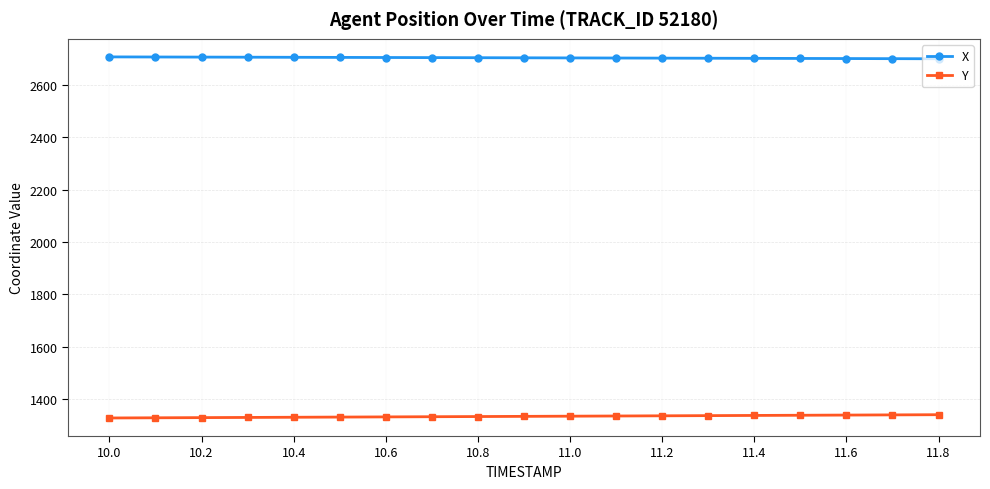

What is the greatest value displayed?

2707.1